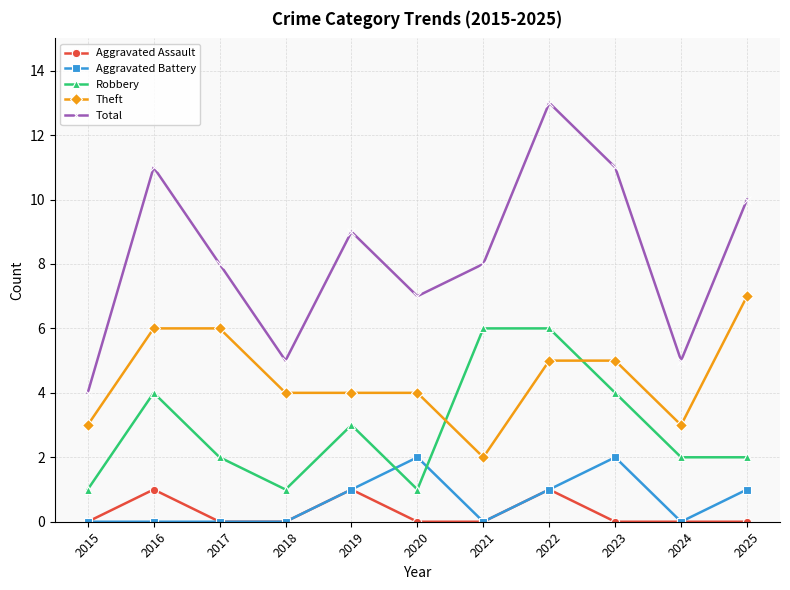

Rank the series at 2020 from highest to lowest value.

Total, Theft, Aggravated Battery, Robbery, Aggravated Assault